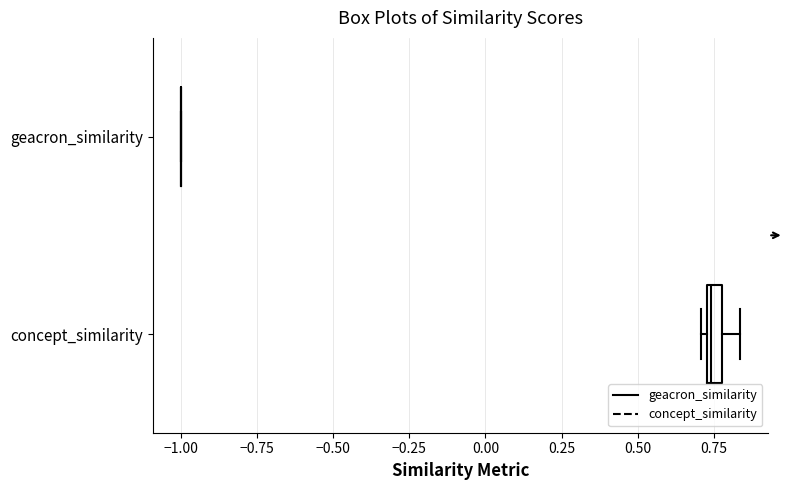

Where is the right edge of the box for concept_similarity on the x-axis? The values are not printed on the chart, so give them approximately, as read against the axis.

0.80